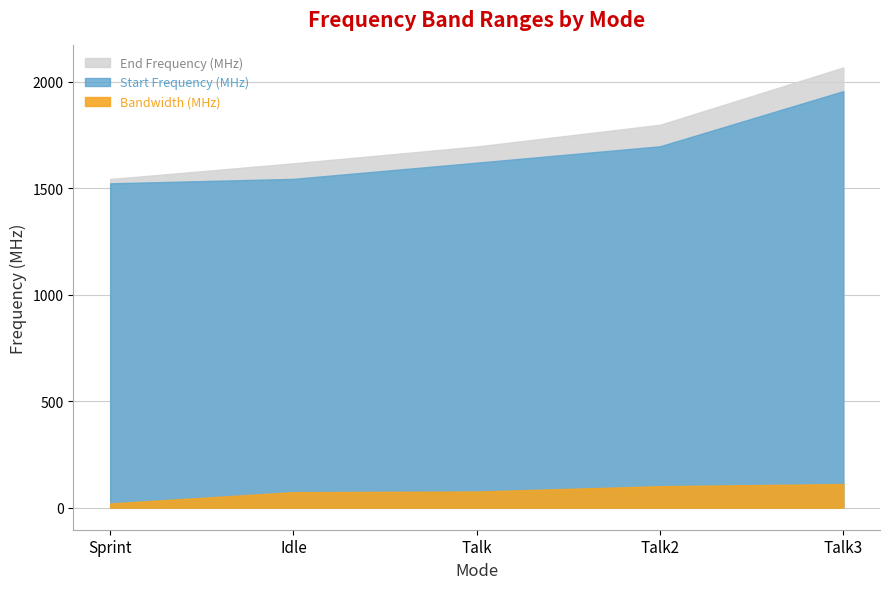

Which series has the widest spread of values?

End Frequency (MHz)